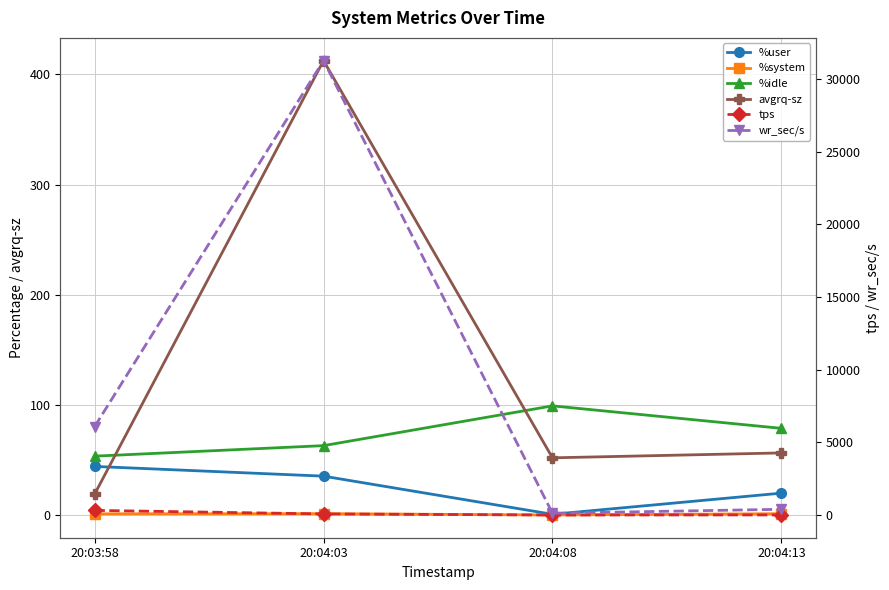

Reading left to right, transcribe all the data shown in this chart.

%user: 44.2	35.4	0.7	19.9
%system: 1.2	1.3	0.1	1.3
%idle: 53.5	63.1	99.2	78.8
avgrq-sz: 19.0	412.6	52.0	56.5
tps: 319.8	75.8	2.4	7.0
wr_sec/s: 6086.4	31275.2	124.8	395.2